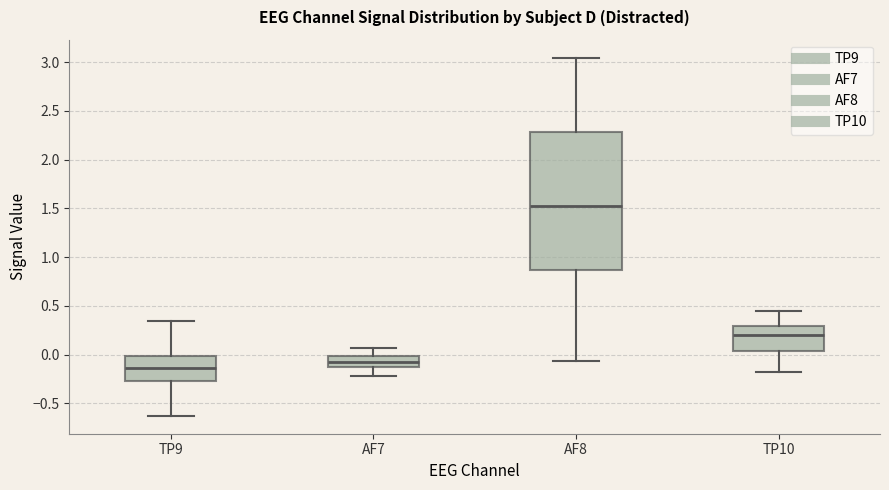

Which box is the tallest, from its lower edge to its upper edge?

AF8